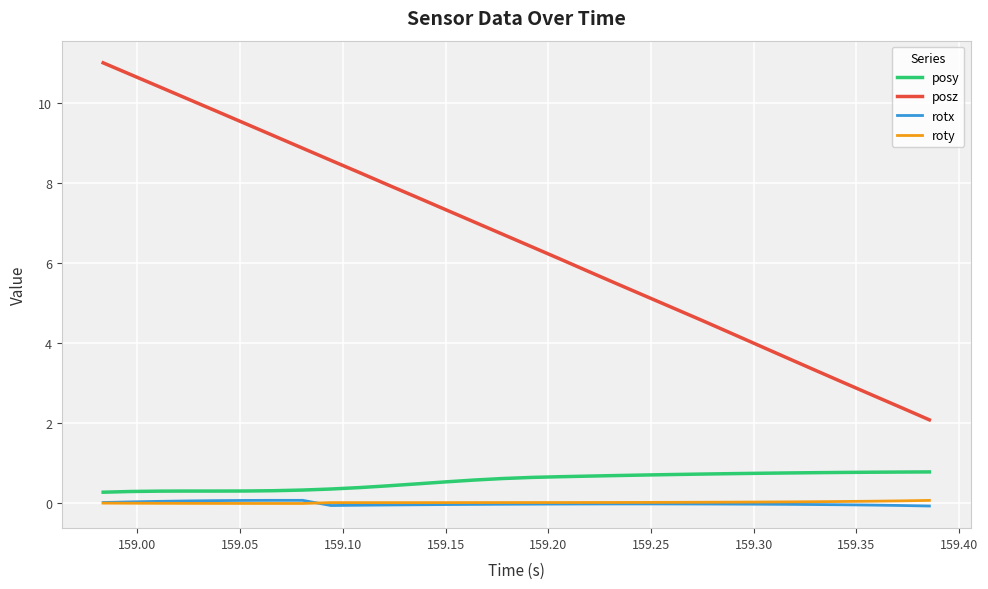

Which series has the largest total across all categories?

posz